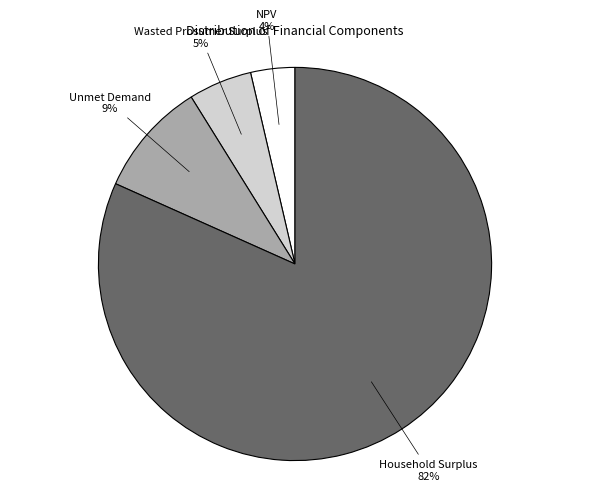

Is the sum of NPV and Unmet Demand greater than half?

No